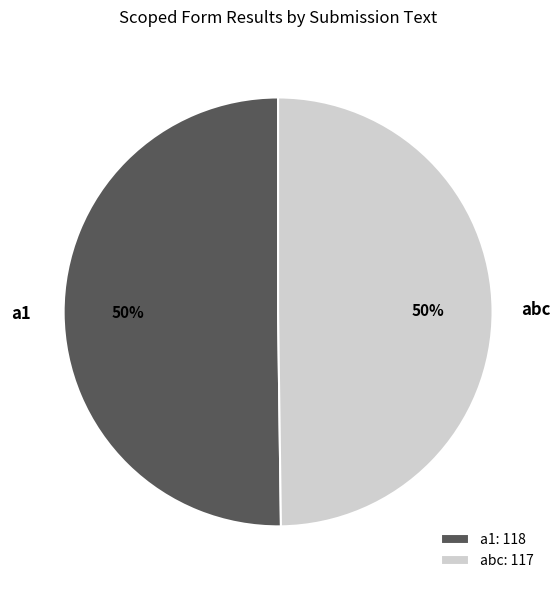

To the nearest percent, what is the combined percentage of abc and a1?

100%